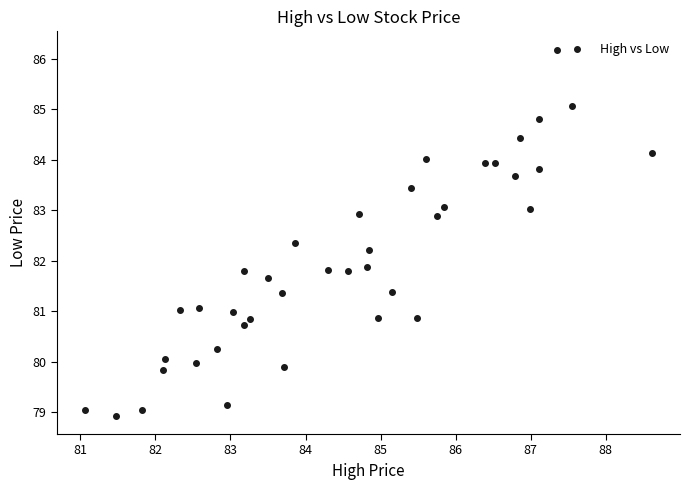

What is the range of X values (max minus min)?

7.5